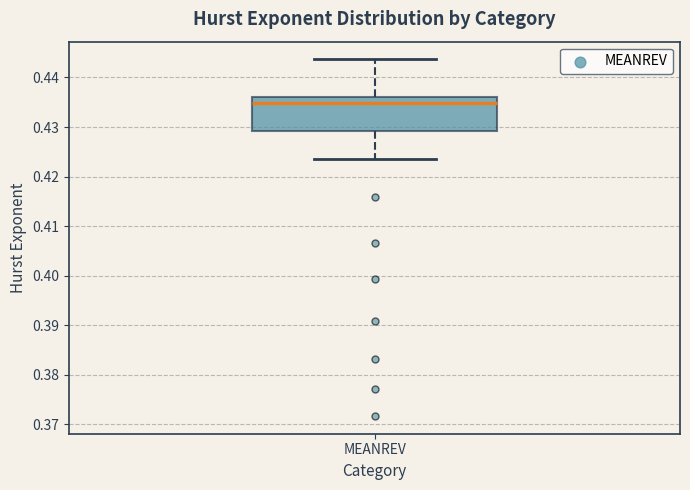

Where is the upper edge of the box for MEANREV on the y-axis? The values are not printed on the chart, so give them approximately, as read against the axis.

0.436